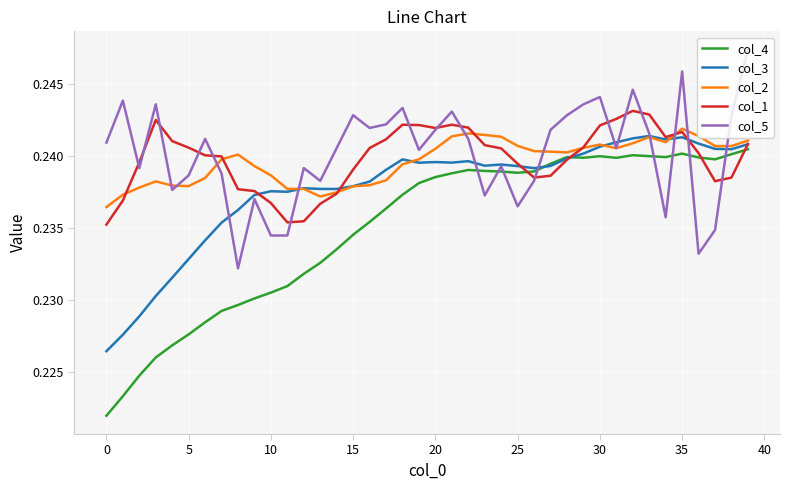

Which series has the widest spread of values?

col_4